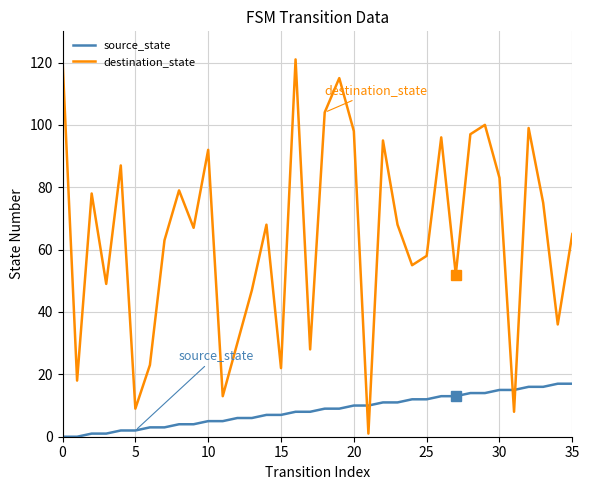

How many categories are shown in the chart?

36